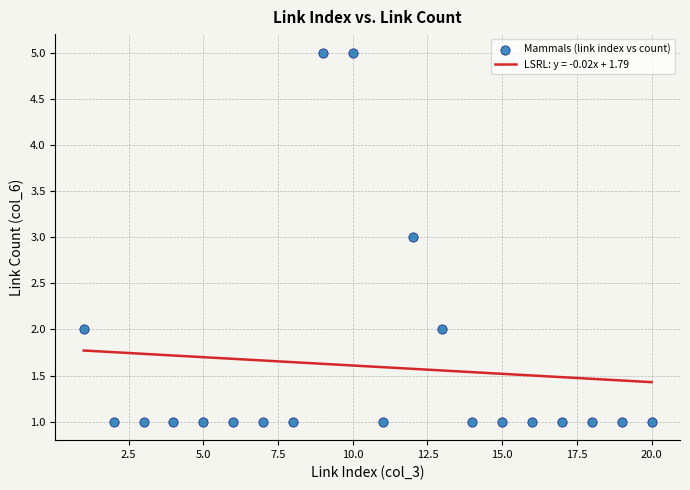

What is the range of Y values (max minus min)?

4